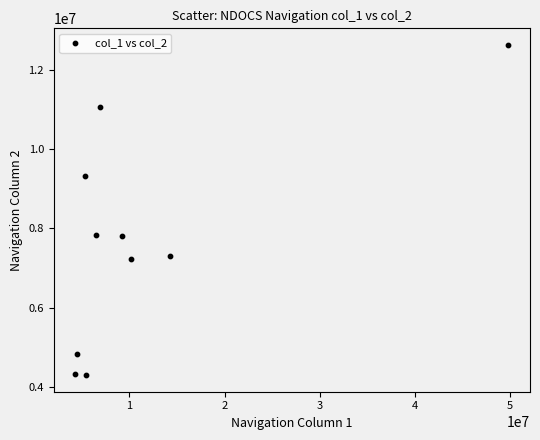

What is the range of X values (max minus min)?

45544865